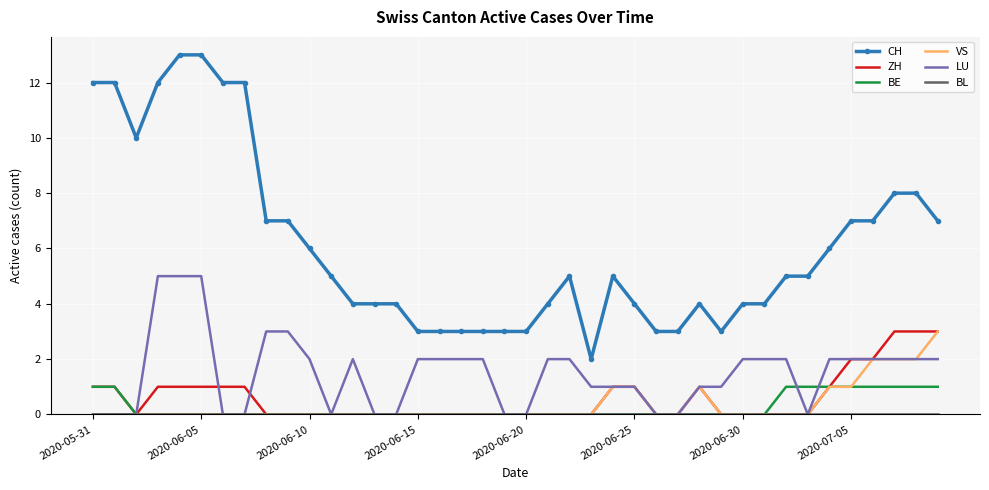

Count the number of categories in the chart.

40